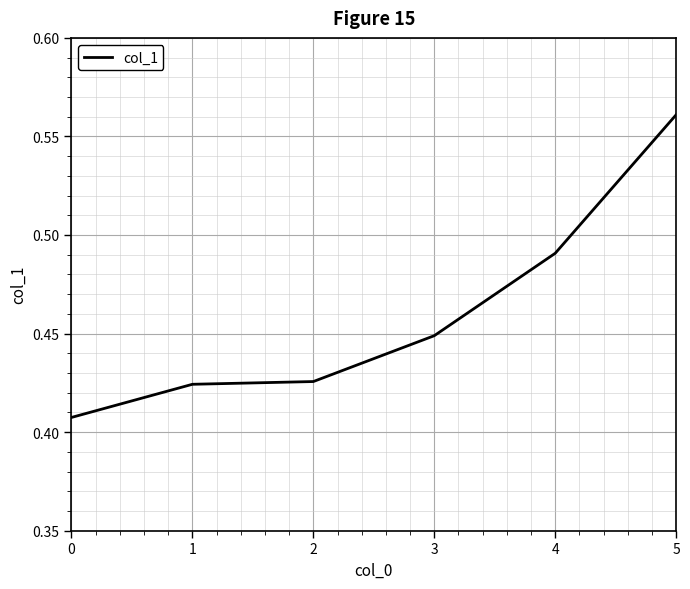

What is the difference between the second highest and second lowest values?

0.1